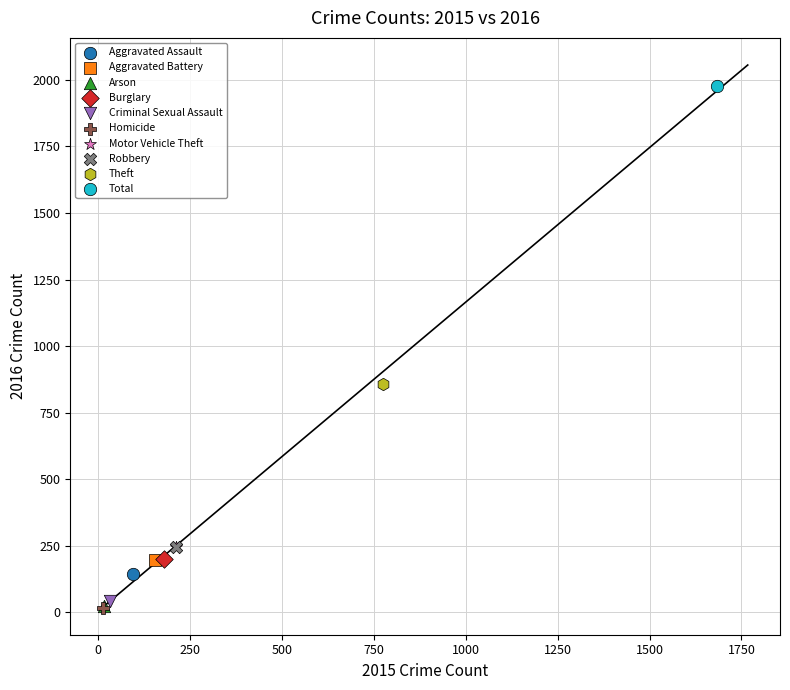

What are all the series names shown in the legend?

Aggravated Assault, Aggravated Battery, Arson, Burglary, Criminal Sexual Assault, Homicide, Motor Vehicle Theft, Robbery, Theft, Total